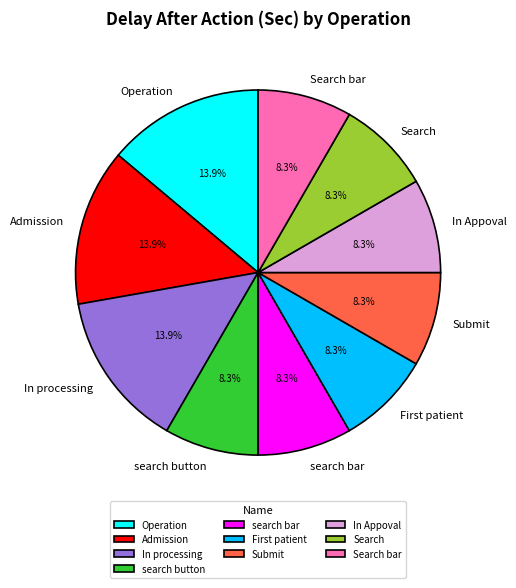

To the nearest percent, what percentage of the pie is search bar?

8%